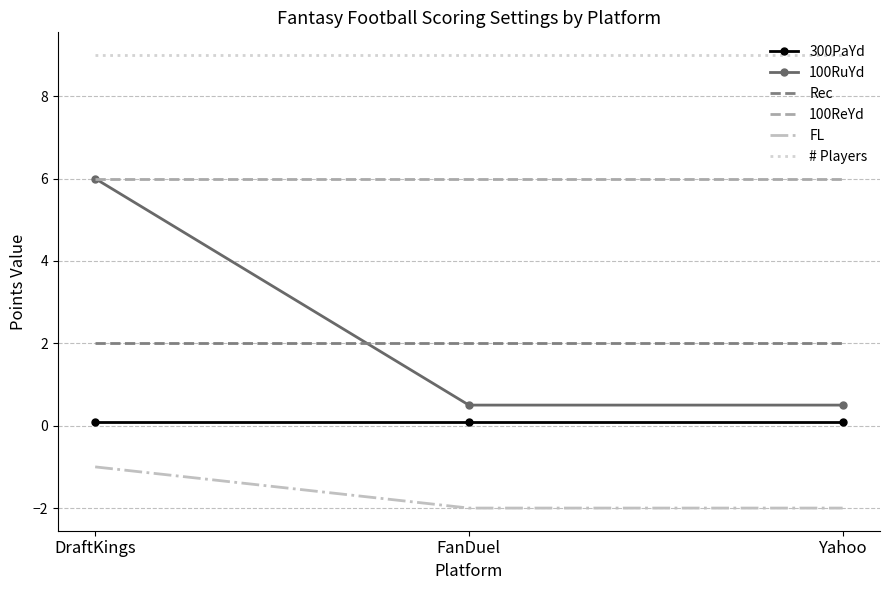

True or false: FL has a value of -0.8 at Yahoo.

False